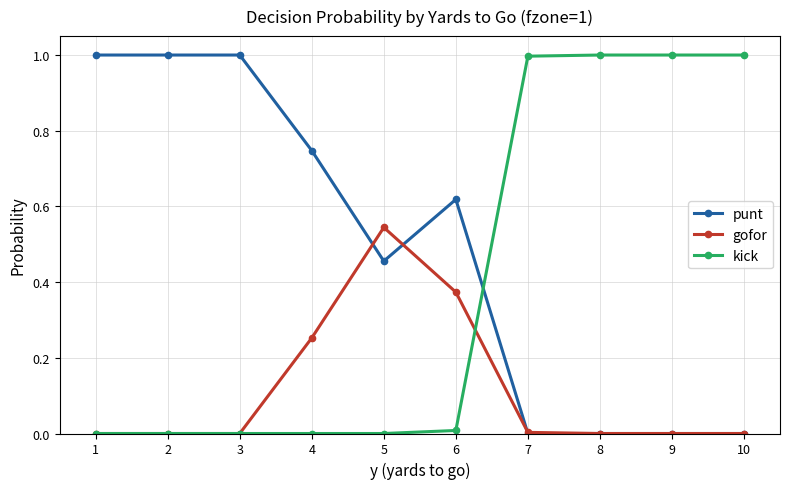

What are all the series names shown in the legend?

punt, gofor, kick